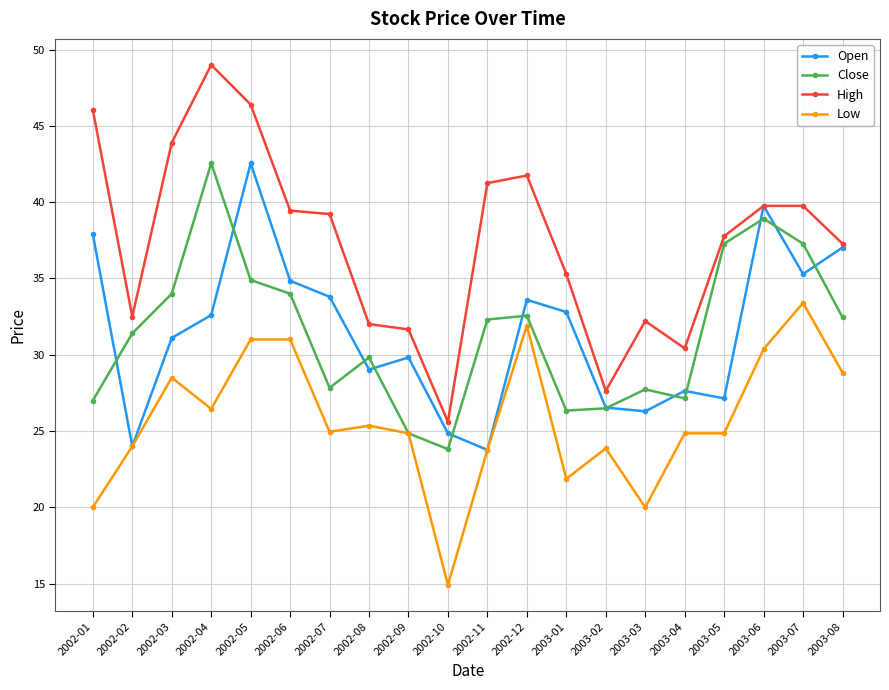

True or false: Low and High intersect in this chart.

False